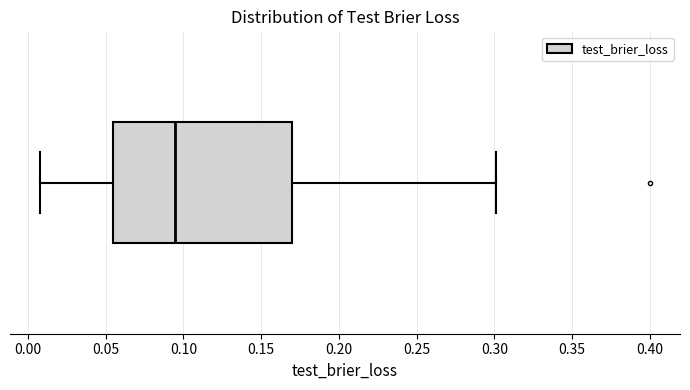

Transcribe this box plot: give where the median line is, the range the box spans, and where the two whiskers end, as read against the x-axis. The values are not printed on the chart, so give them approximately, as read against the axis.

median 0.095, box 0.055 to 0.170, whiskers 0.010 to 0.300